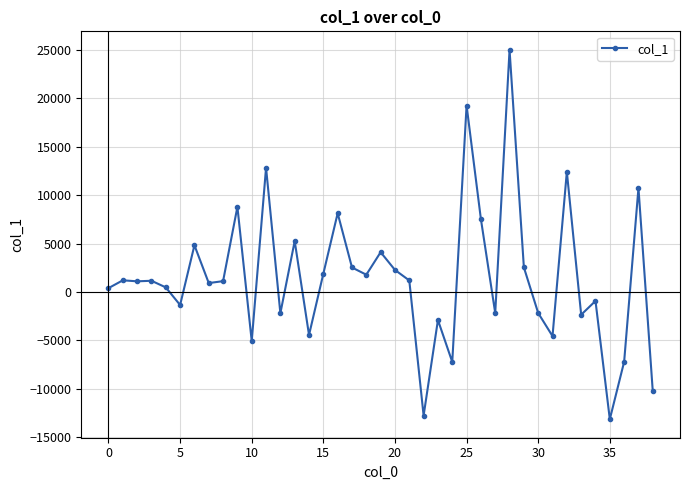

What is the minimum value shown in the chart?

-13140.0